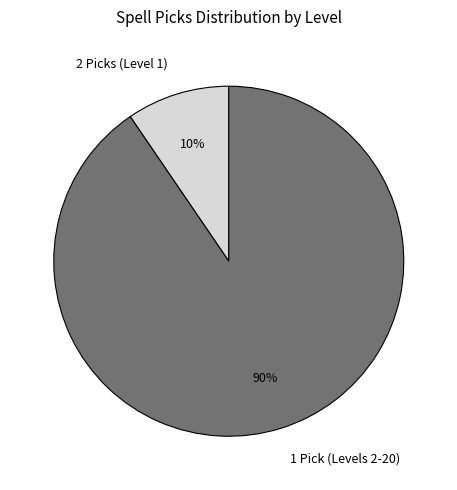

To the nearest percent, what is the average slice percentage?

50%